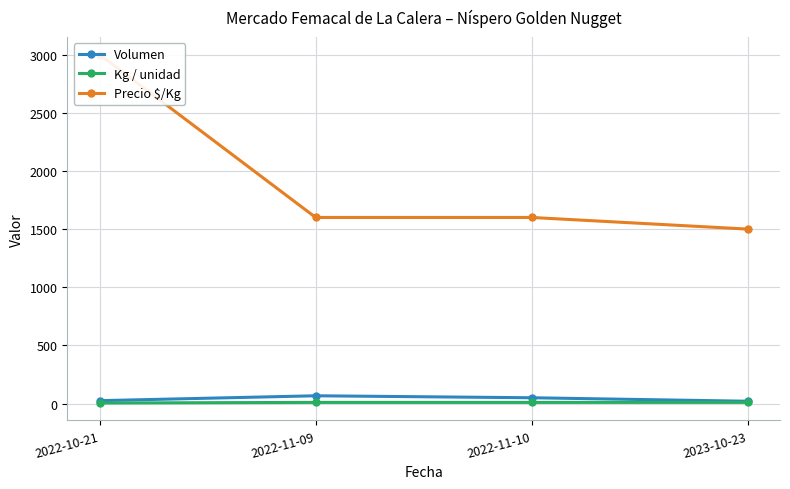

Reading left to right, list all the values displayed in this chart.

Volumen: 25	67	50	20
Kg / unidad: 5	10	10	10
Precio $/Kg: 3000	1600	1600	1500